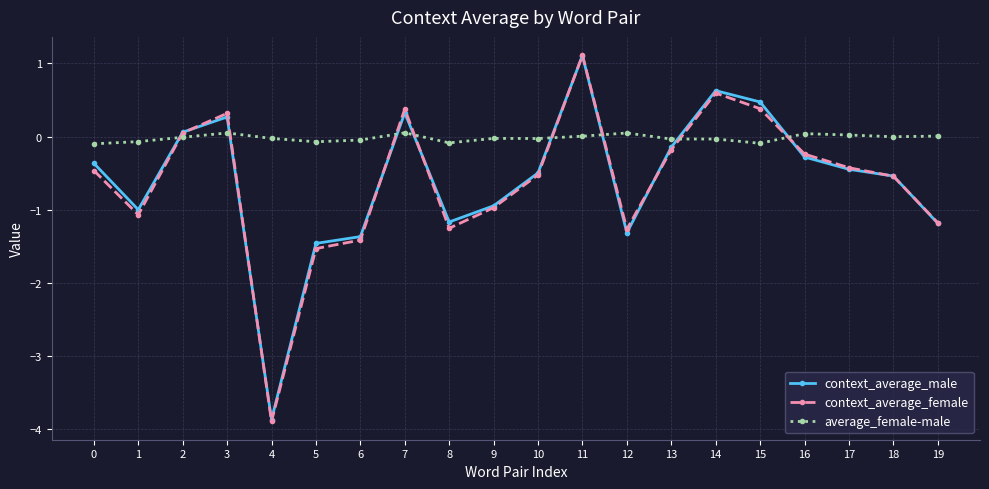

What is the sum of all average_female-male values?

-0.4